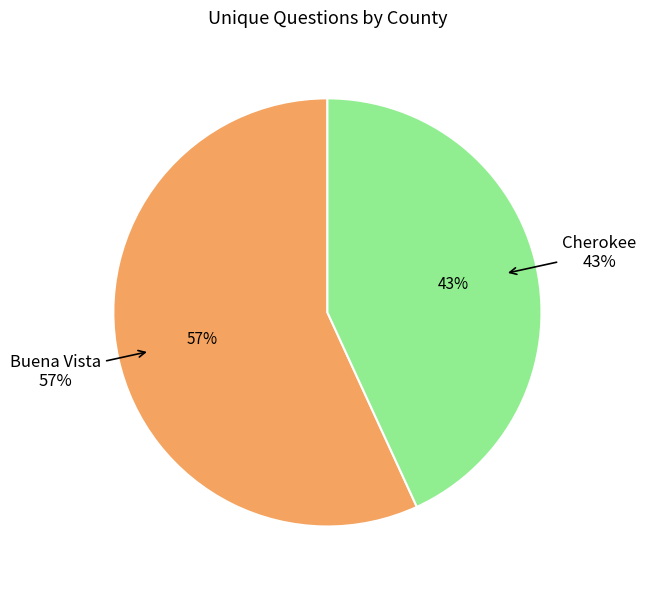

Does Cherokee account for over 50% of the chart?

No